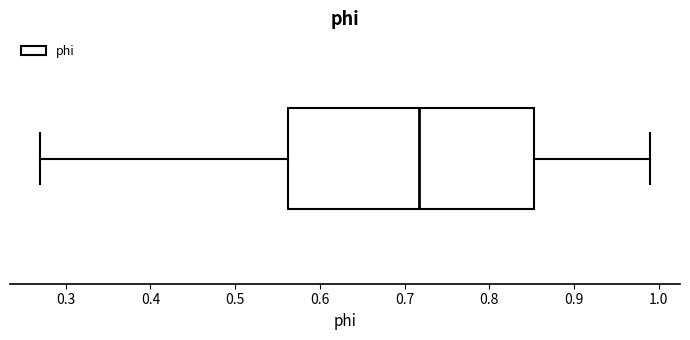

Transcribe this box plot: give where the median line is, the range the box spans, and where the two whiskers end, as read against the x-axis. The values are not printed on the chart, so give them approximately, as read against the axis.

median 0.72, box 0.56 to 0.85, whiskers 0.27 to 0.99